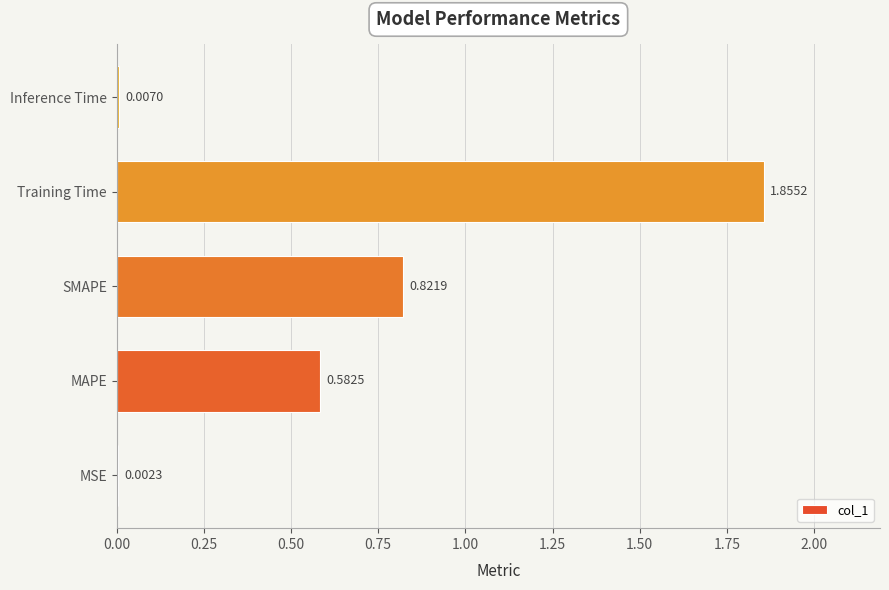

Are the bars horizontal?

Yes